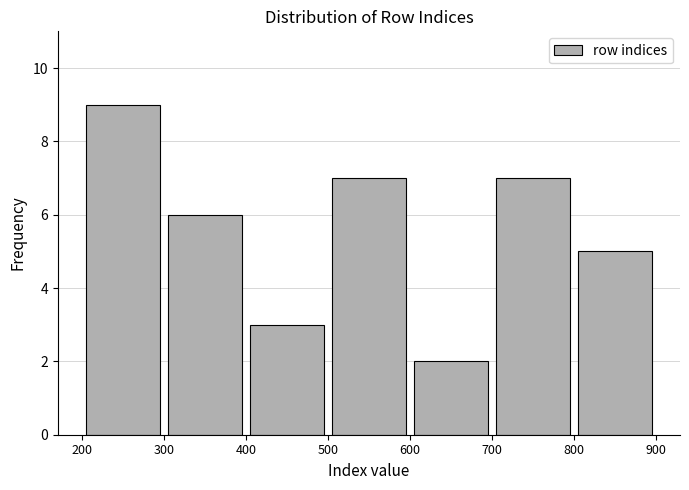

Reading left to right, transcribe this chart: for each bar, give the range it covers on the x-axis and its height. The values are not printed on the chart, so give them approximately, as read against the axis.

200 to 300: 9
300 to 400: 6
400 to 500: 3
500 to 600: 7
600 to 700: 2
700 to 800: 7
800 to 900: 5